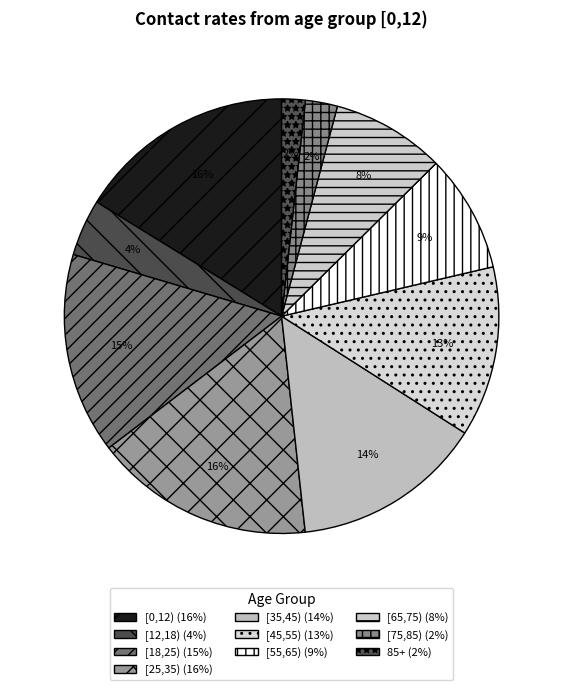

Count the number of slices in the pie.

10